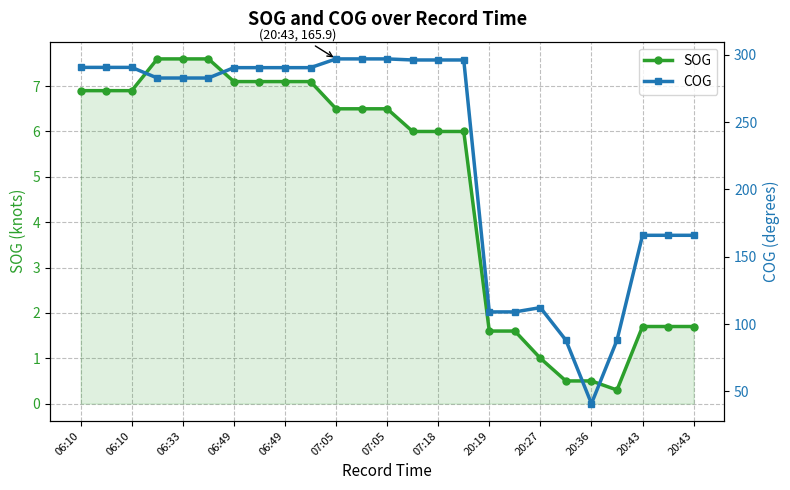

What is the lowest value of the SOG series?

0.3